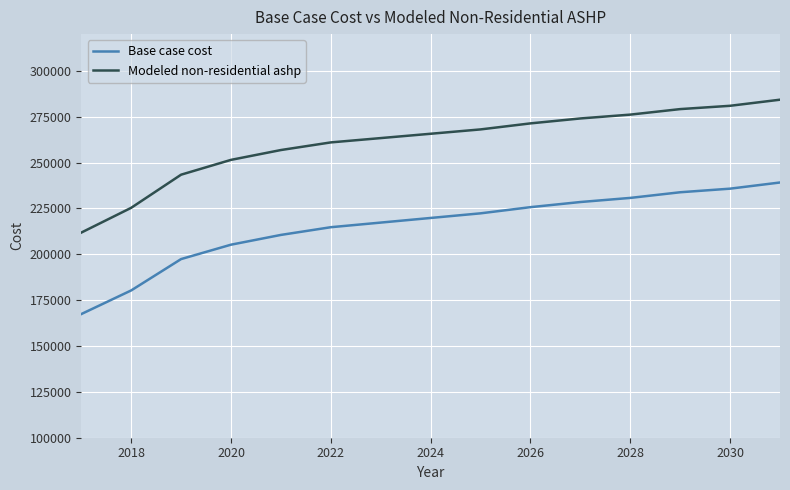

What are all the series names shown in the legend?

Base case cost, Modeled non-residential ashp